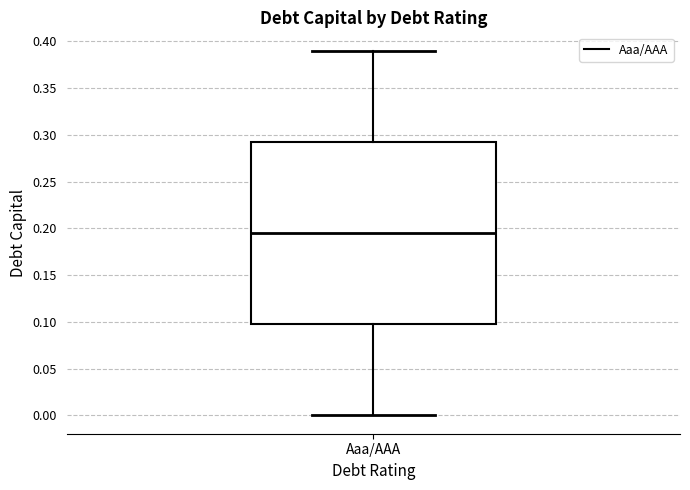

Transcribe this box plot: give where the median line is, the range the box spans, and where the two whiskers end, as read against the y-axis. The values are not printed on the chart, so give them approximately, as read against the axis.

median 0.195, box 0.100 to 0.295, whiskers 0.000 to 0.390